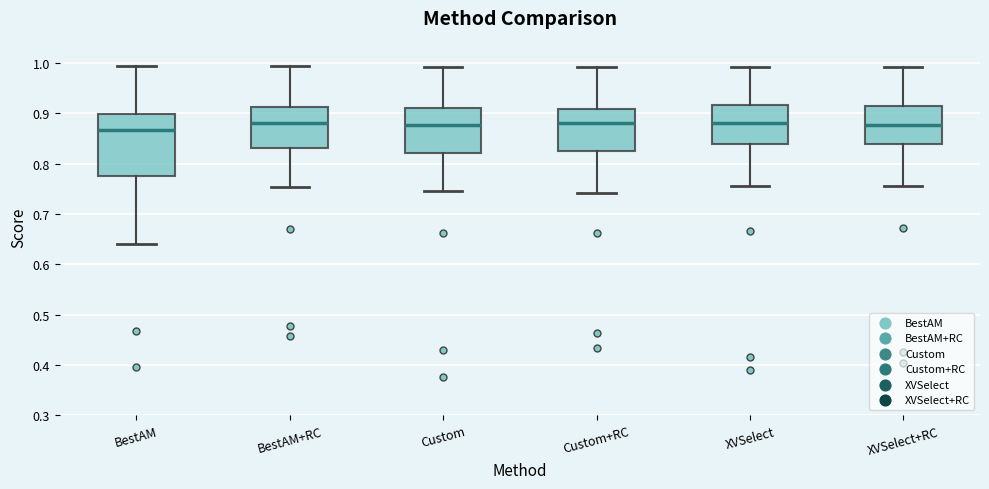

Where does the lower whisker of the box for XVSelect end on the y-axis? The values are not printed on the chart, so give them approximately, as read against the axis.

0.76